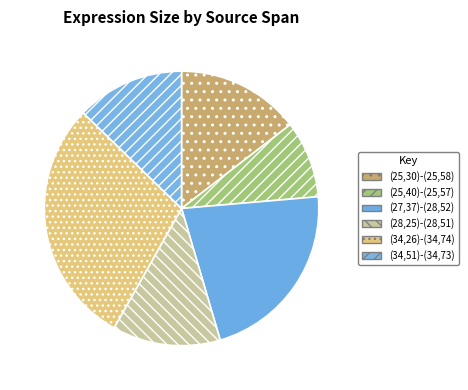

Is (28,25)-(28,51) the majority of the pie?

No